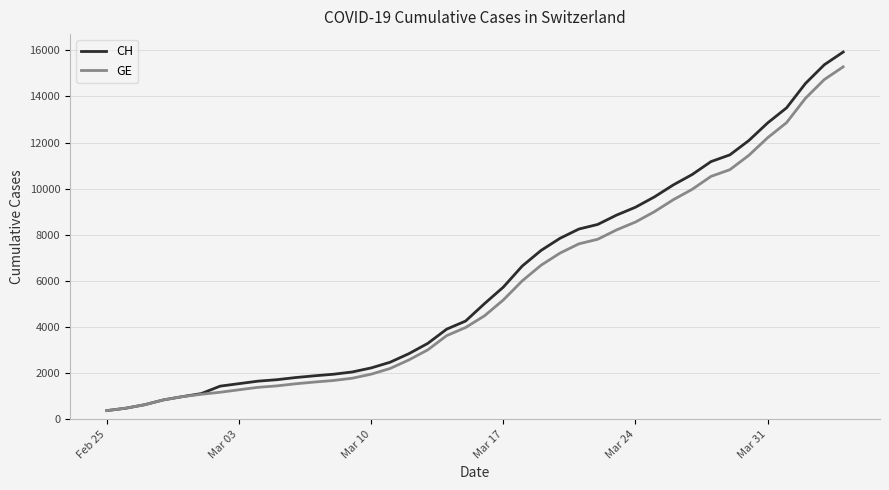

What is the minimum value shown in the chart?

375